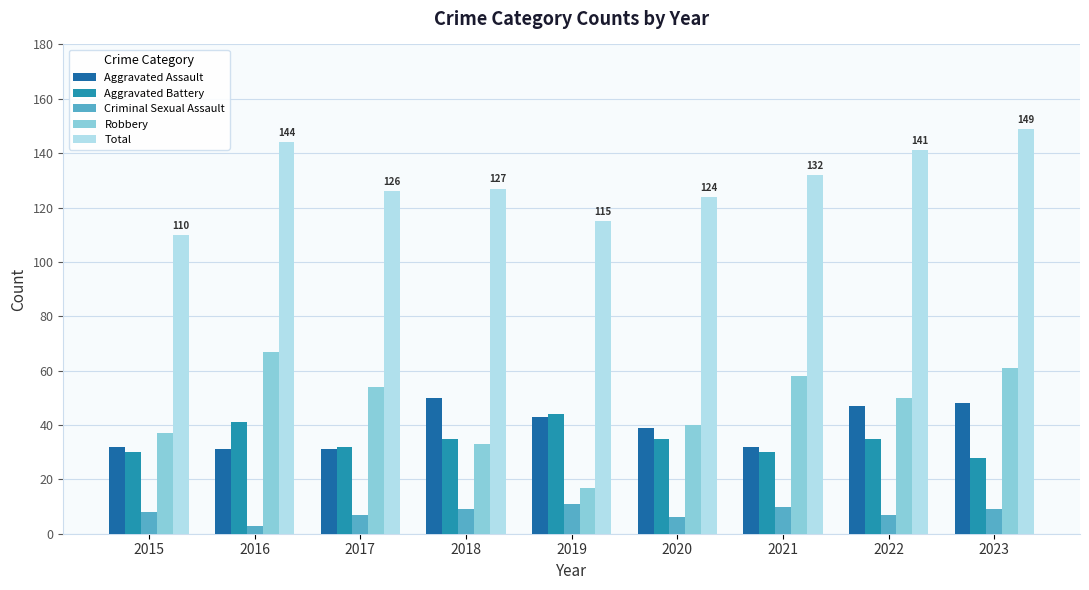

At which label does Robbery first exceed 50?

2016